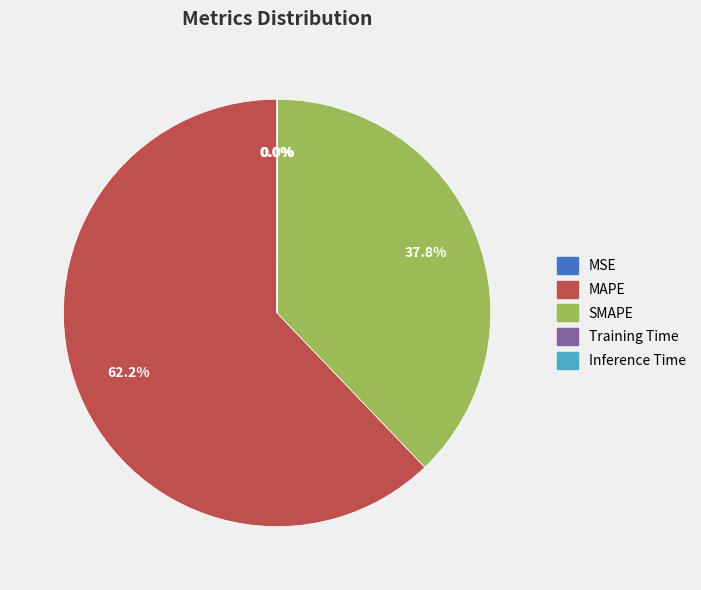

Is the sum of MAPE and SMAPE greater than half?

Yes